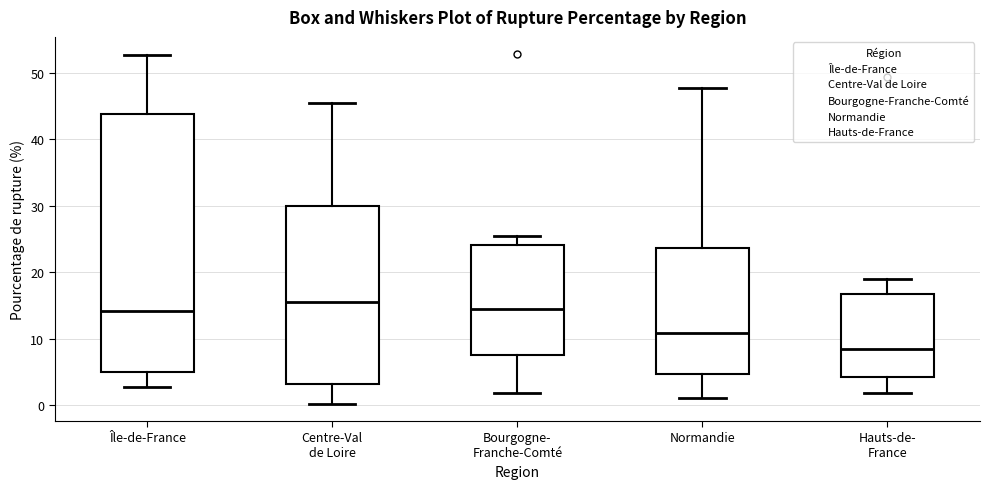

Reading left to right, read every box against the y-axis: the position of its median line, the range the box covers, and the ends of its whiskers. The values are not printed on the chart, so give them approximately, as read against the axis.

Île-de-France: median 14, box 5 to 44, whiskers 3 to 53
Centre-Val de Loire: median 15, box 3 to 30, whiskers 0 to 45
Bourgogne- Franche-Comté: median 15, box 8 to 24, whiskers 2 to 25
Normandie: median 11, box 5 to 24, whiskers 1 to 48
Hauts-de- France: median 8, box 4 to 17, whiskers 2 to 19